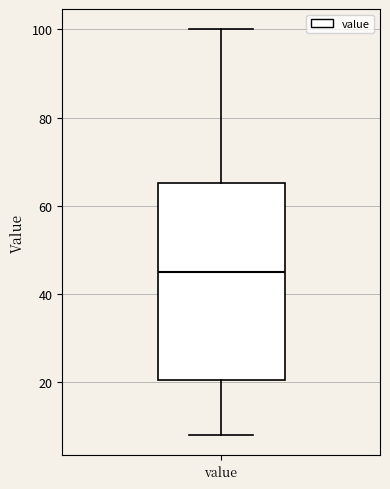

Transcribe this box plot: give where the median line is, the range the box spans, and where the two whiskers end, as read against the y-axis. The values are not printed on the chart, so give them approximately, as read against the axis.

median 46, box 20 to 66, whiskers 8 to 100